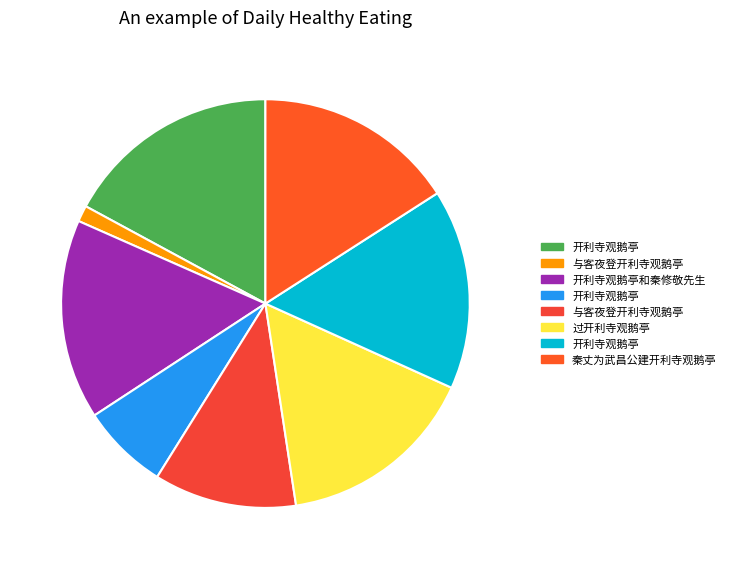

Count the number of slices in the pie.

8